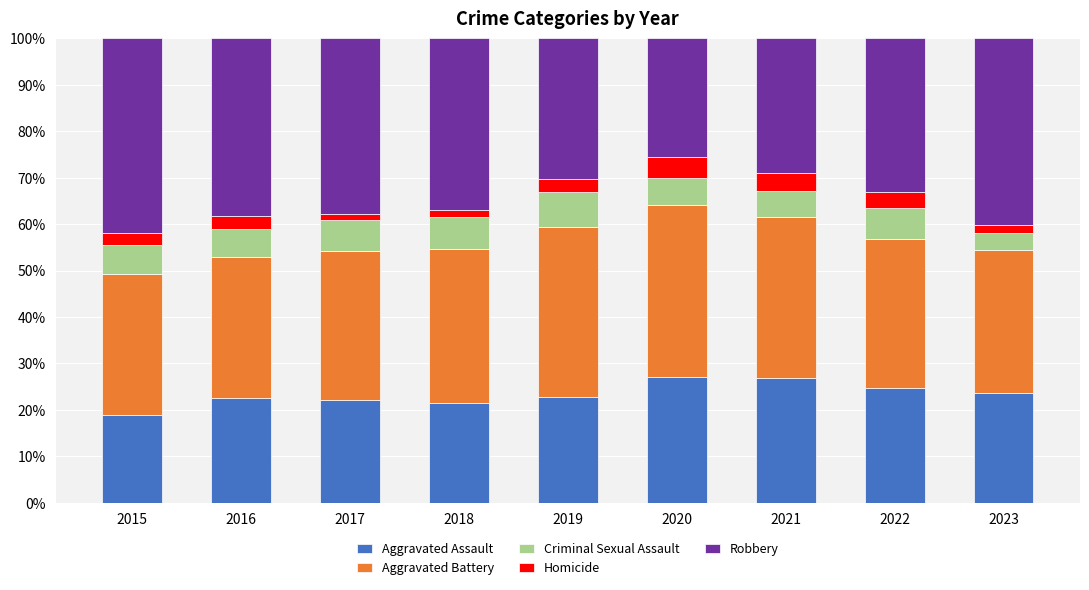

What is the highest value of the Aggravated Assault series?

27.0